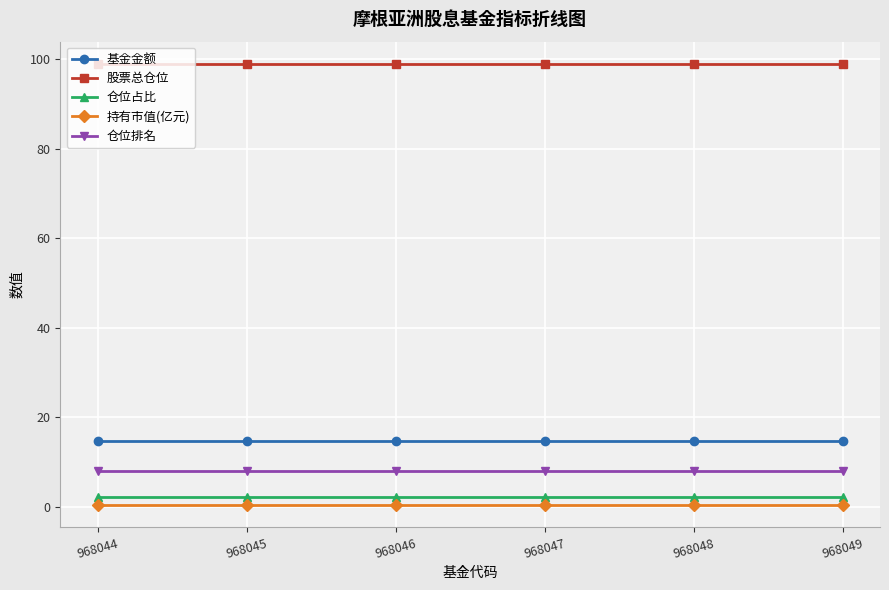

Is this an area chart (filled region under the line)?

No